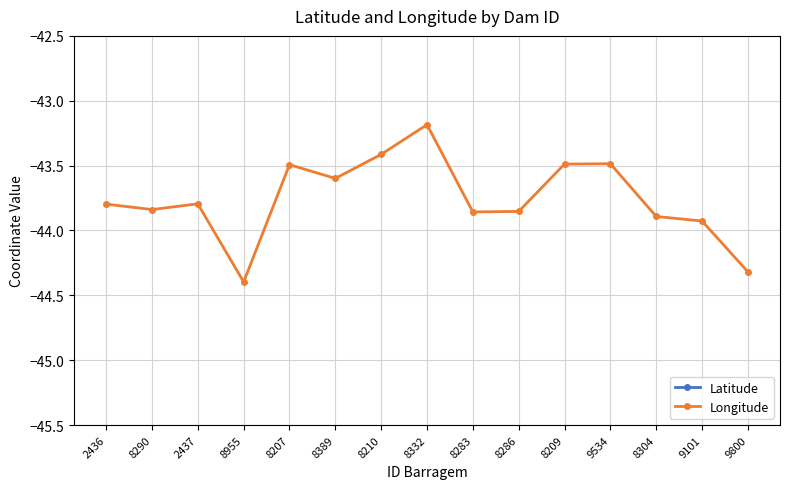

At how many categories does at least one series exceed -23?

15